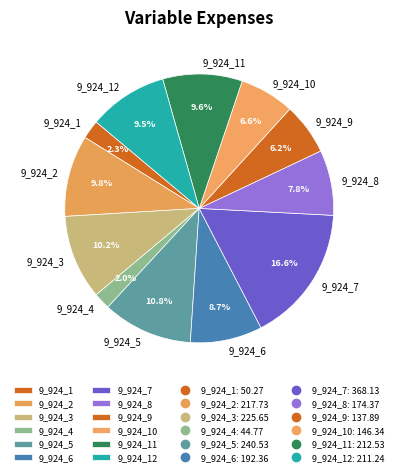

How much of the chart is everything except 9_924_1?

97.7%